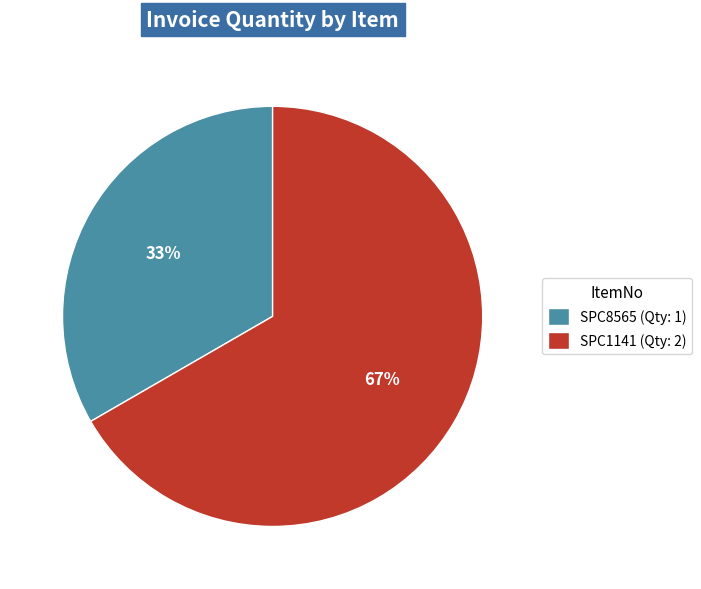

Is the sum of SPC8565 (Qty: 1) and SPC1141 (Qty: 2) greater than half?

Yes